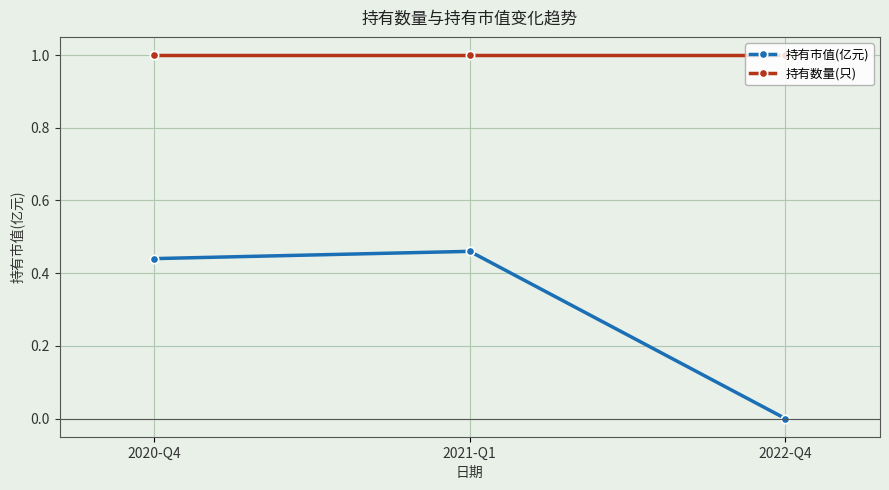

What is the total value across all series at 2022-Q4?

1.0